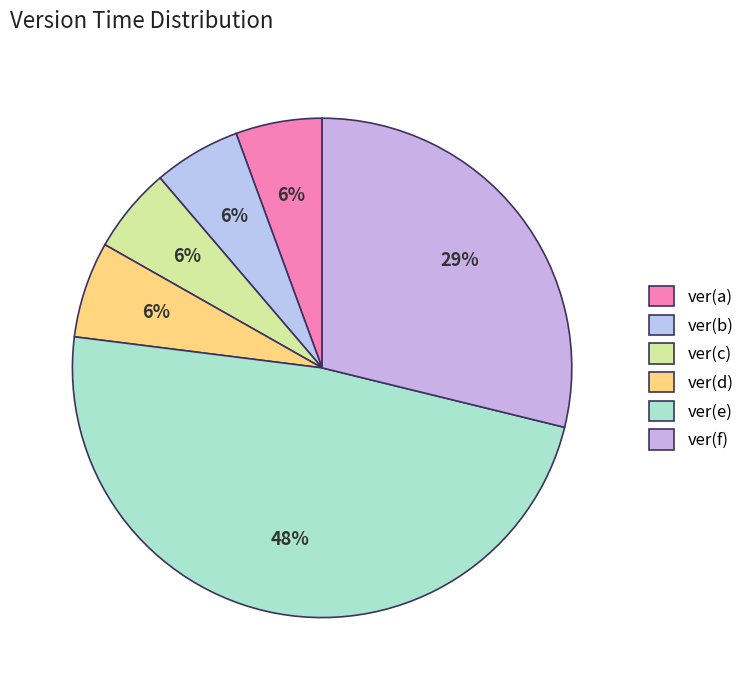

How many segments does this pie chart have?

6